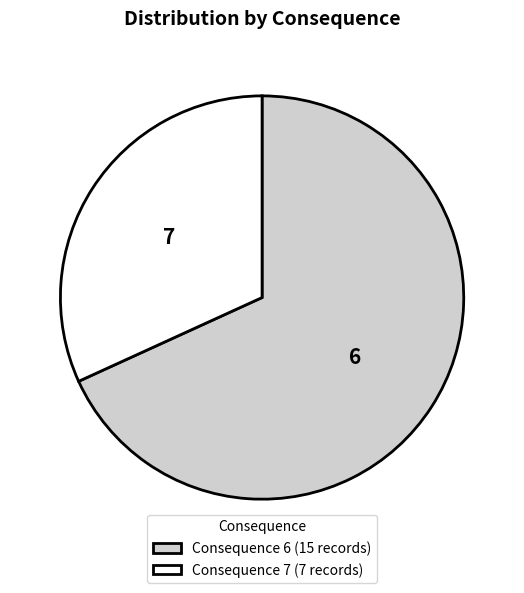

Is there any slice that represents more than half of the pie?

Yes